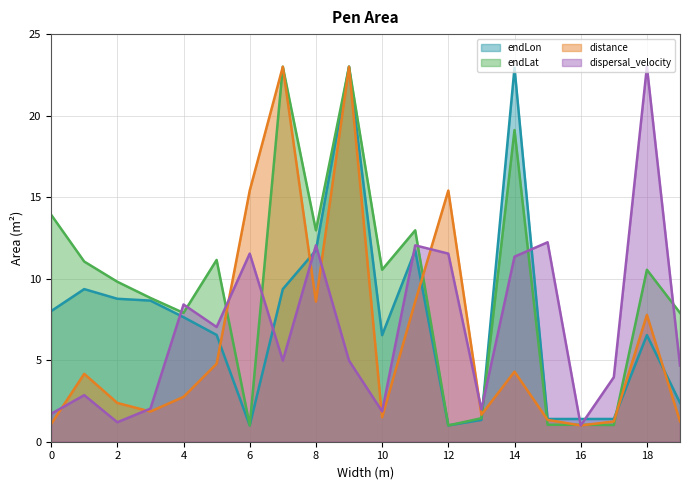

True or false: endLon and dispersal_velocity intersect in this chart.

True